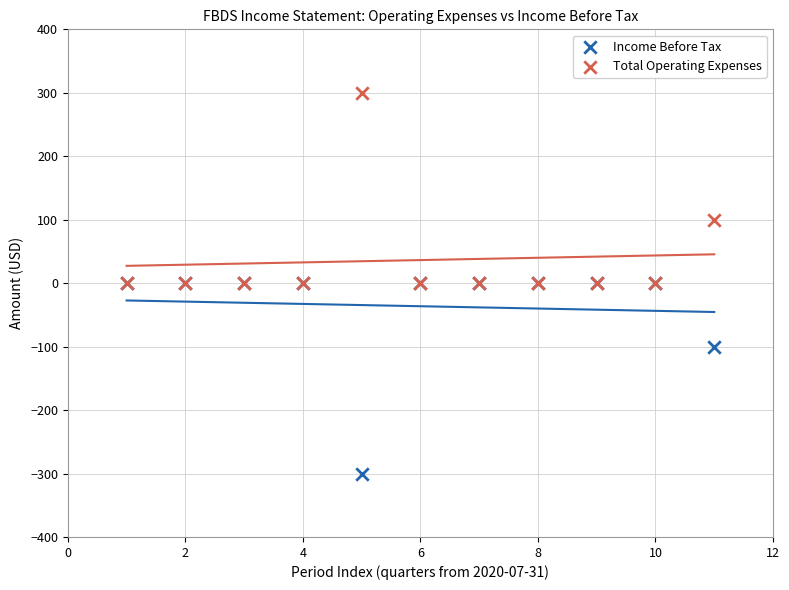

In the Income Before Tax series, what Y value is closest to -150?

-100